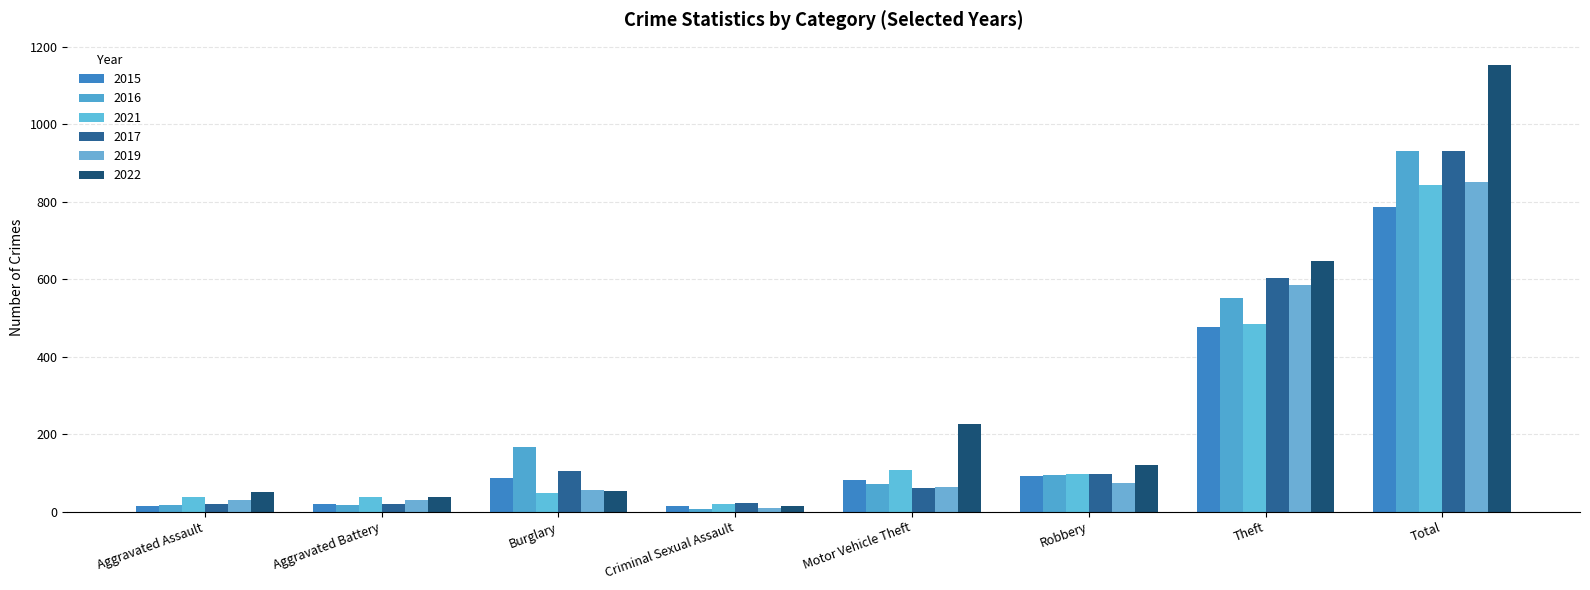

List the series in order of their peak value, highest first.

2022, 2016, 2017, 2019, 2021, 2015